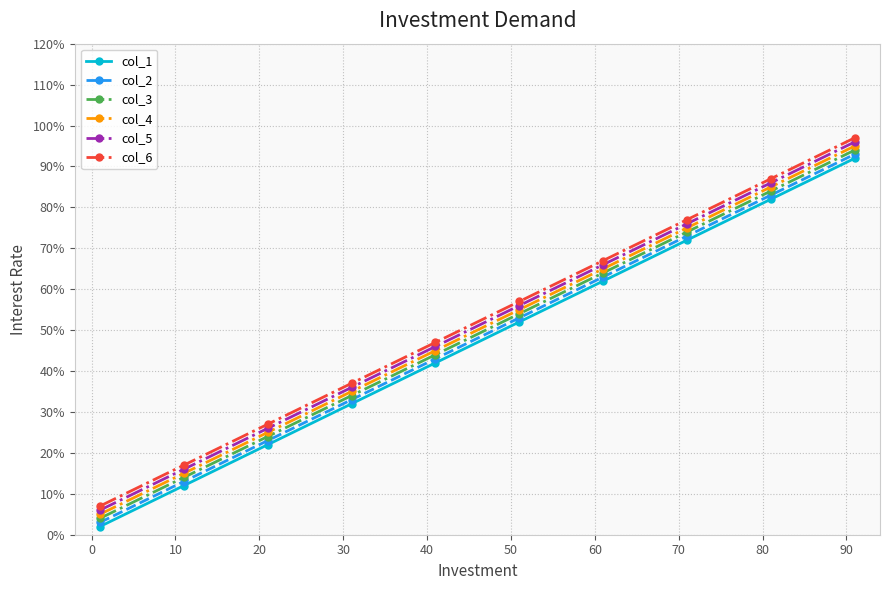

What is the sum of all col_4 values?

500